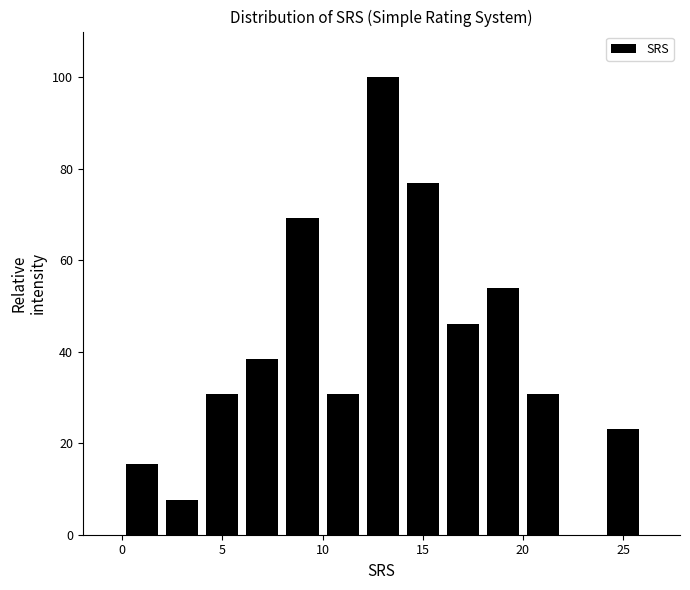

Reading left to right, list every bar in this chart as the range it spans on the x-axis followed by its height. The values are not printed on the chart, so give them approximately, as read against the axis.

0 to 2: 16
2 to 4: 8
4 to 6: 30
6 to 8: 38
8 to 10: 70
10 to 12: 30
12 to 14: 100
14 to 16: 76
16 to 18: 46
18 to 20: 54
20 to 22: 30
22 to 24: 0
24 to 26: 24